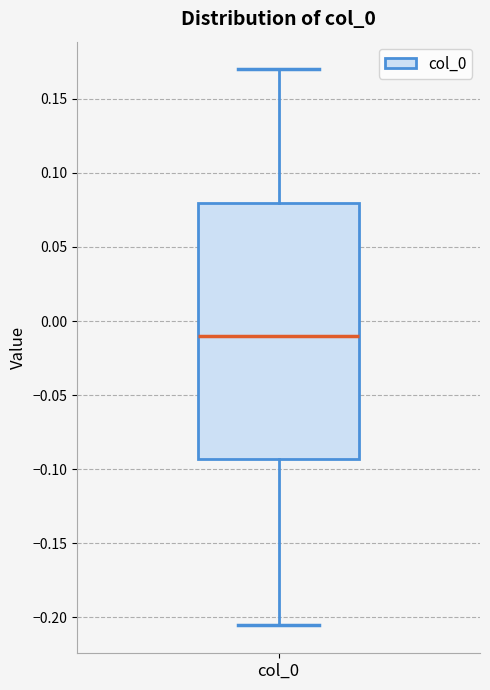

Read this box plot against the y-axis: the position of the median line, the range covered by the box, and the ends of both whiskers. The values are not printed on the chart, so give them approximately, as read against the axis.

median -0.010, box -0.095 to 0.080, whiskers -0.205 to 0.170